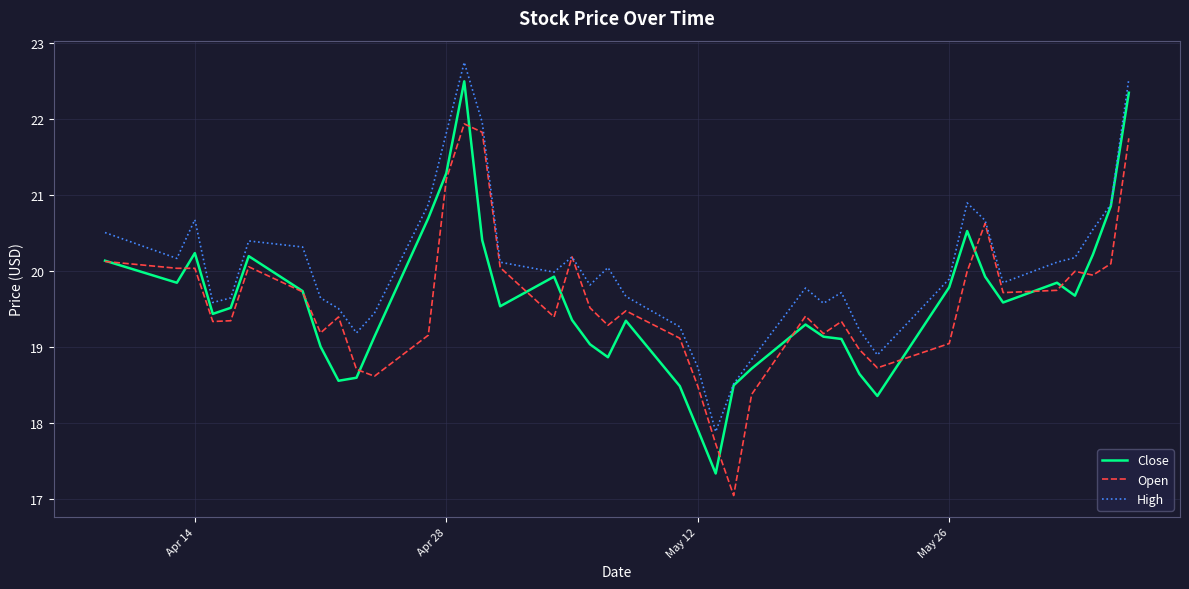

What is the greatest value displayed?

22.8